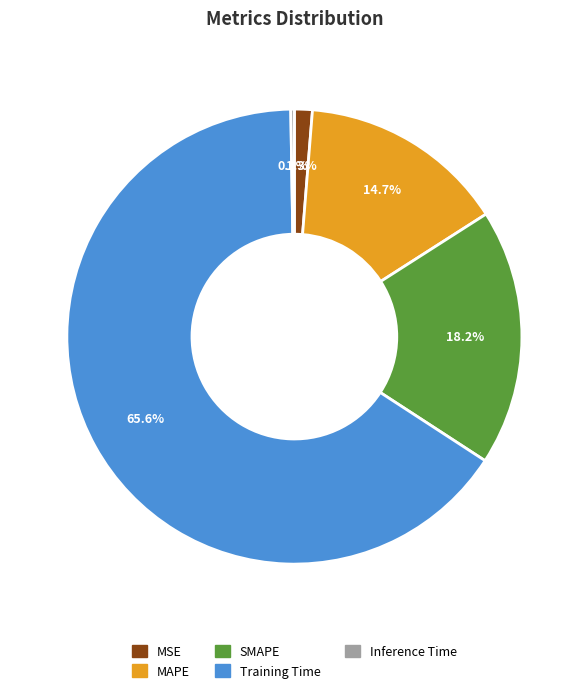

Which category has the biggest portion of the pie?

Training Time